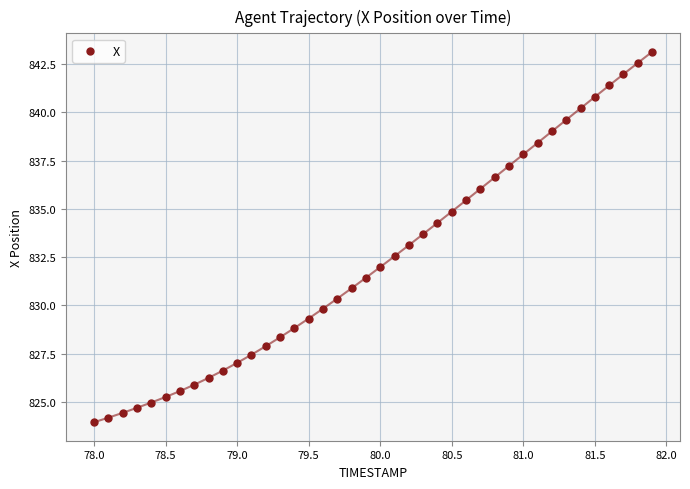

What is the range of Y values (max minus min)?

19.2